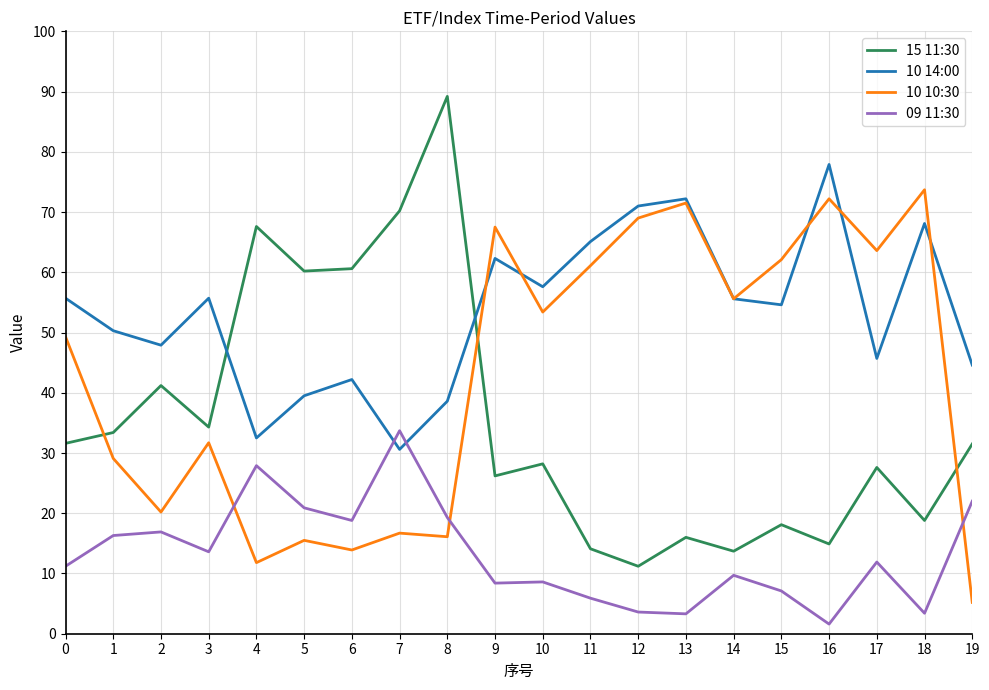

Which series has the largest total across all categories?

10 14:00